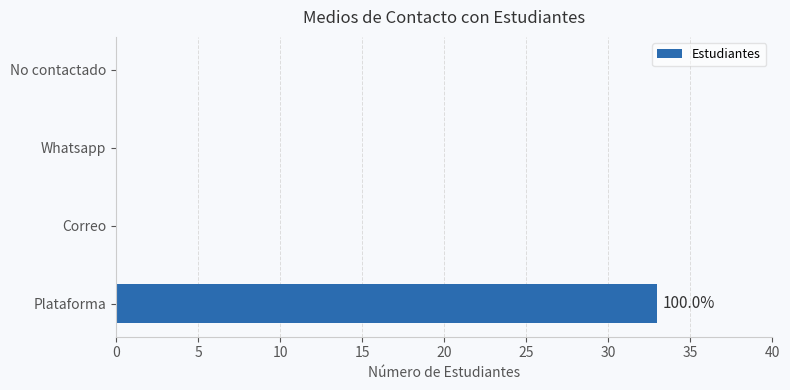

Count the number of data series in this chart.

1